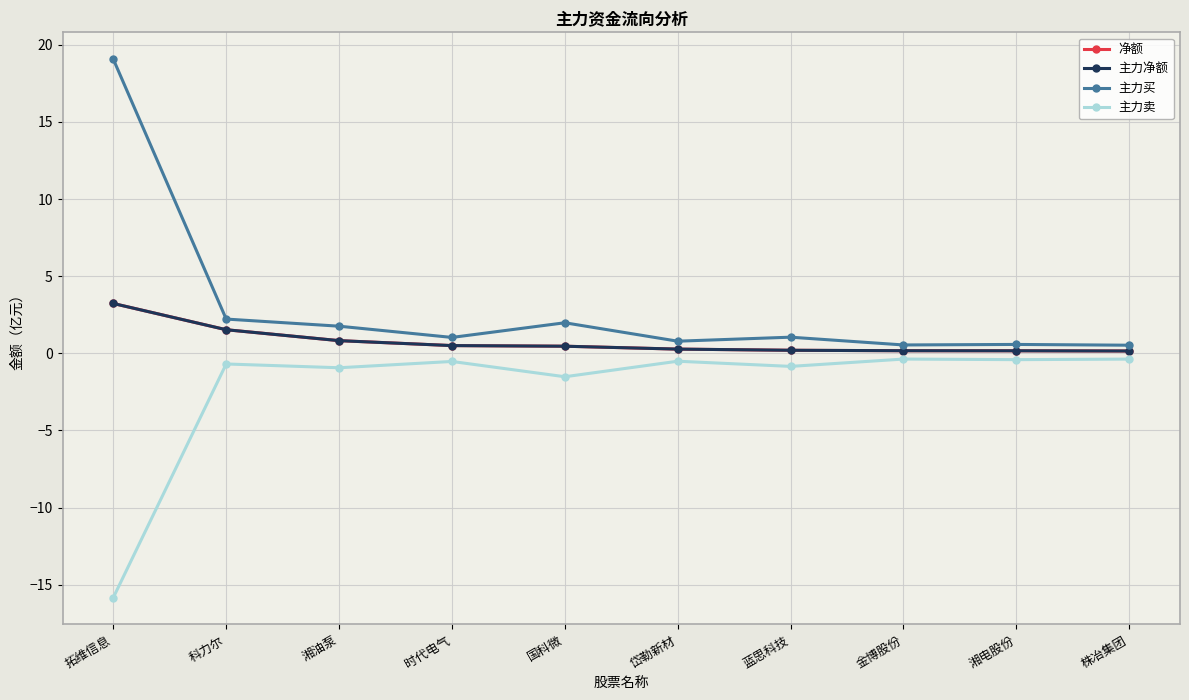

Does the chart have visible grid lines?

Yes